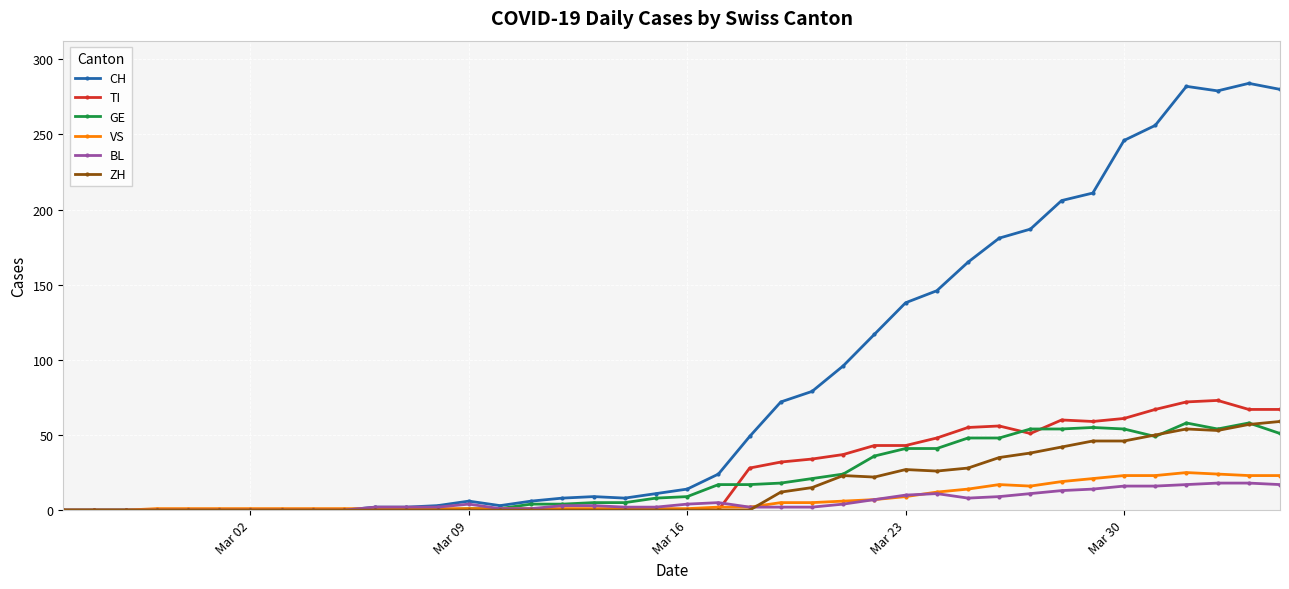

How many distinct data groups are displayed?

6